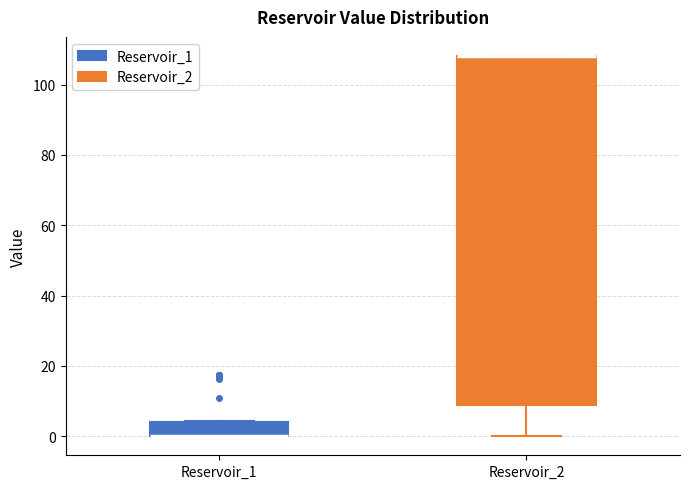

Where is the lower edge of the box for Reservoir_1 on the y-axis? The values are not printed on the chart, so give them approximately, as read against the axis.

0